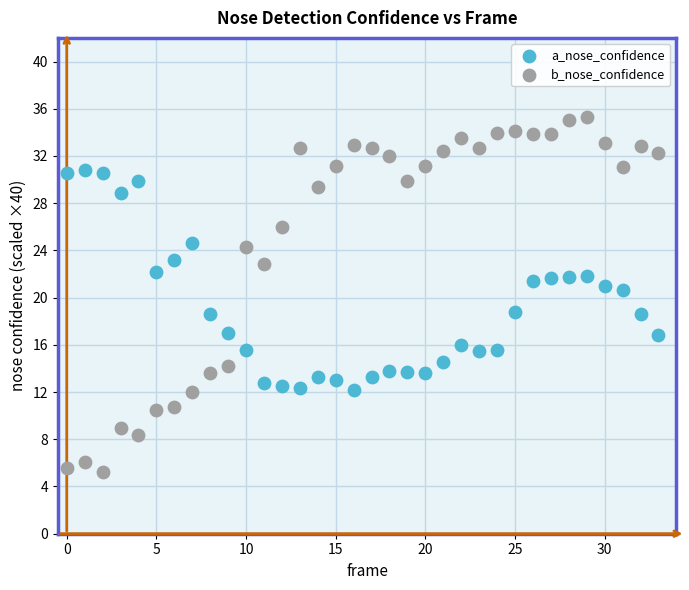

Which series contains the highest Y value?

b_nose_confidence